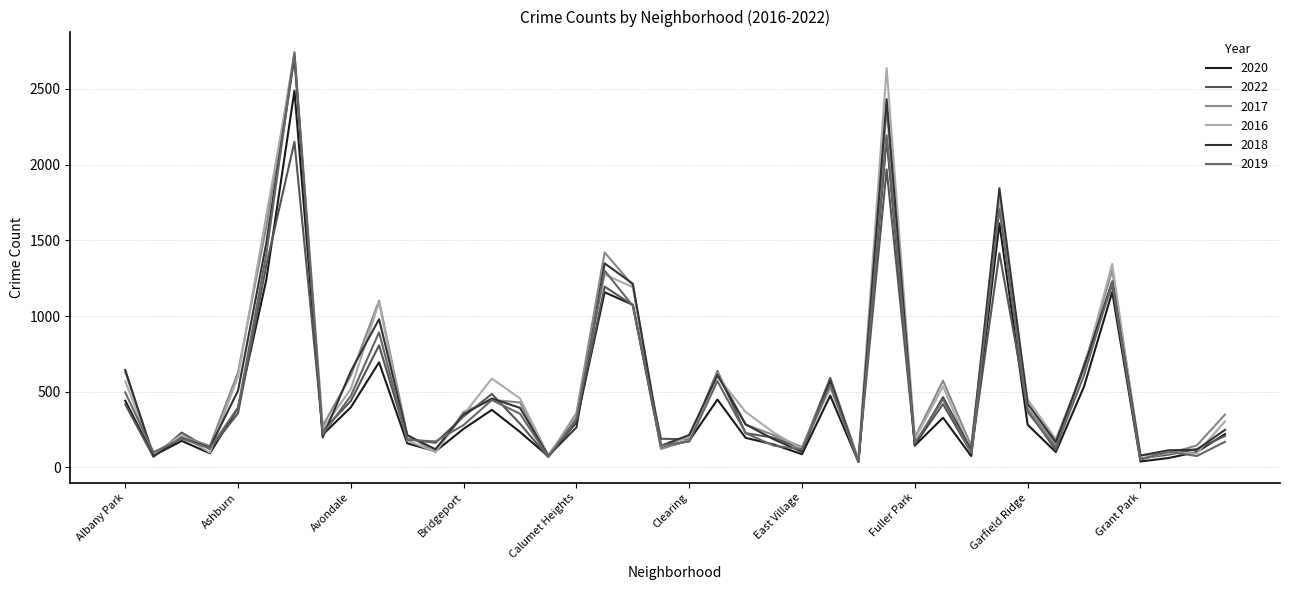

Reading left to right, transcribe all the data shown in this chart.

2020: 440	77	175	93	393	1238	2489	216	397	694	159	106	255	380	234	73	298	1157	1074	128	176	448	195	151	87	474	37	2177	144	328	75	1612	282	101	534	1158	39	62	101	220
2022: 416	69	230	120	358	1334	2151	241	439	806	187	162	337	485	288	68	306	1194	1072	189	186	636	226	196	124	591	50	1969	151	418	97	1415	378	113	679	1204	60	84	120	208
2017: 630	81	207	142	629	1589	2744	273	607	1101	214	100	367	446	429	71	358	1420	1202	121	182	628	283	213	134	559	40	2371	198	573	142	1748	392	151	665	1303	81	91	145	349
2016: 569	85	215	97	601	1662	2707	254	518	1090	177	102	349	587	455	82	338	1275	1190	137	200	602	366	229	121	524	57	2637	187	535	99	1767	449	187	650	1344	54	97	92	304
2018: 643	74	194	131	507	1480	2712	198	636	979	212	120	351	455	393	76	264	1348	1213	143	214	610	284	185	103	570	36	2433	144	463	114	1844	421	168	663	1229	78	113	117	248
2019: 495	100	190	126	396	1406	2735	219	473	892	182	171	280	445	354	71	321	1300	1067	147	170	570	226	143	120	545	35	2195	160	451	100	1706	365	131	608	1224	51	104	75	169